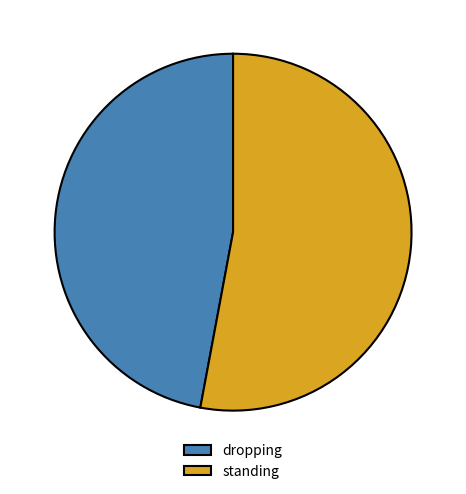

The dropping slice represents 58% of the pie. True or false?

False